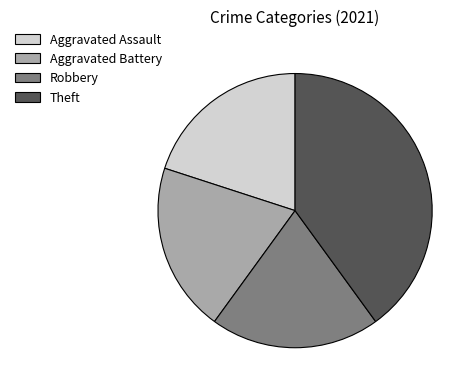

How many slices are in this pie chart?

4